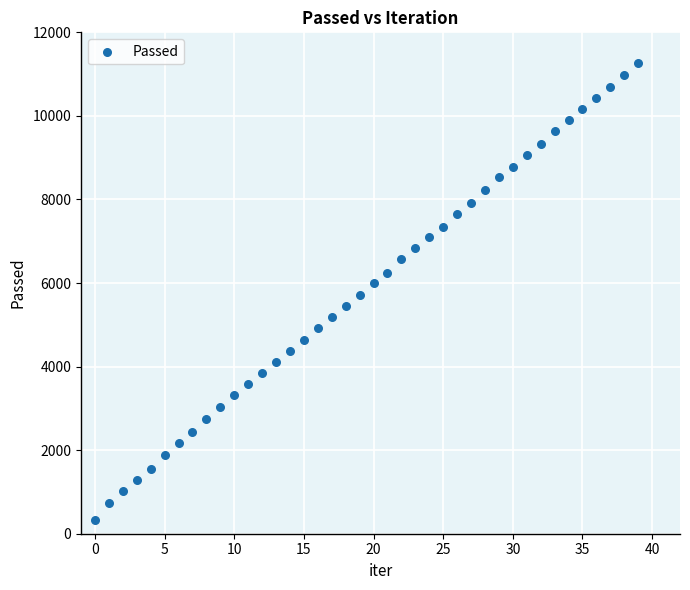

What is the range of Y values (max minus min)?

10921